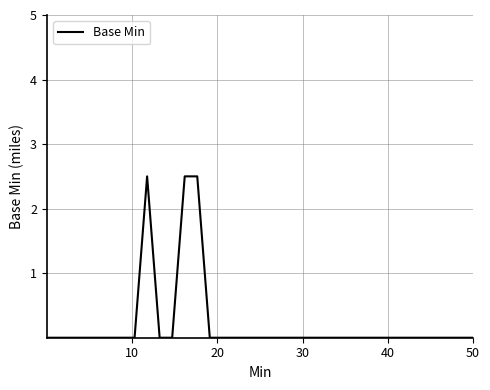

What is the maximum value shown in the chart?

2.5